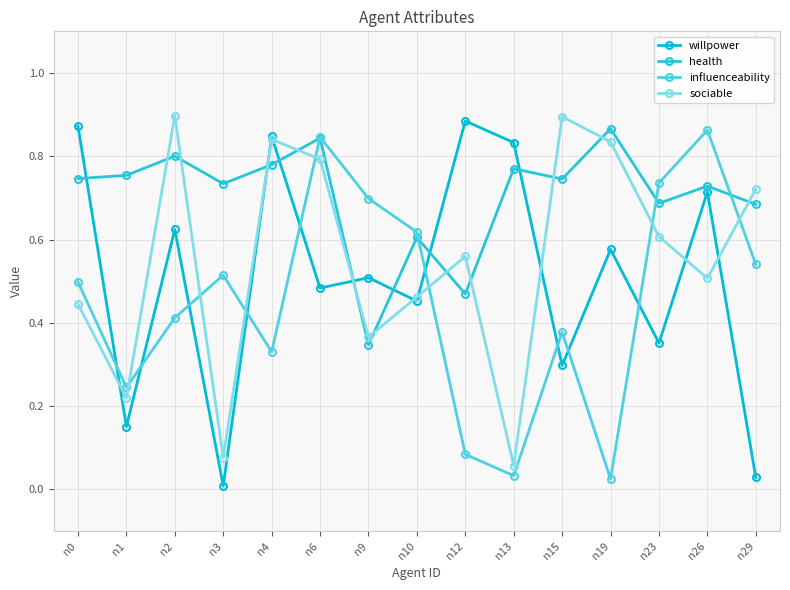

Where is health nearest to the value 0?

n9